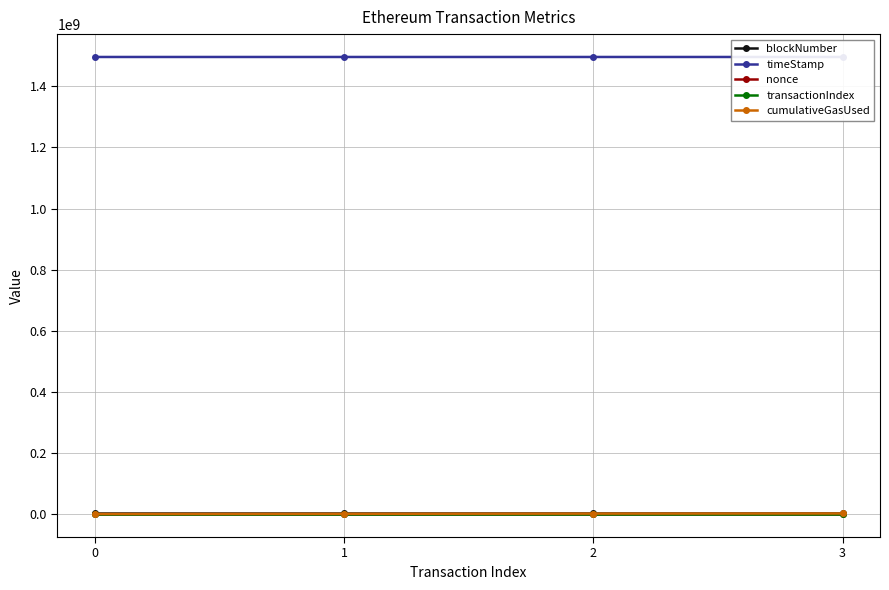

Reading left to right, extract all data points from this chart.

blockNumber: 3799836	3799947	3800009	3800011
timeStamp: 1496260254	1496261786	1496262910	1496262957
nonce: 33	0	1	2
transactionIndex: 17	52	51	105
cumulativeGasUsed: 657000	1199170	1842167	2254497